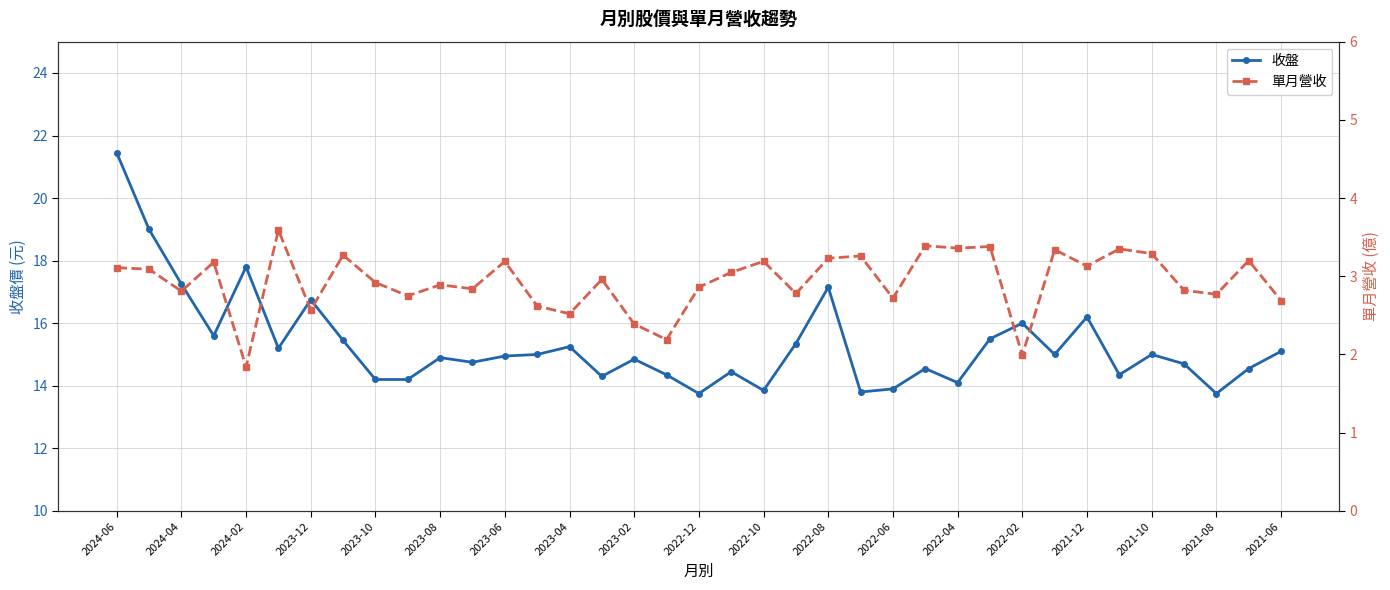

True or false: 收盤 has more than 2 interior local peaks.

True